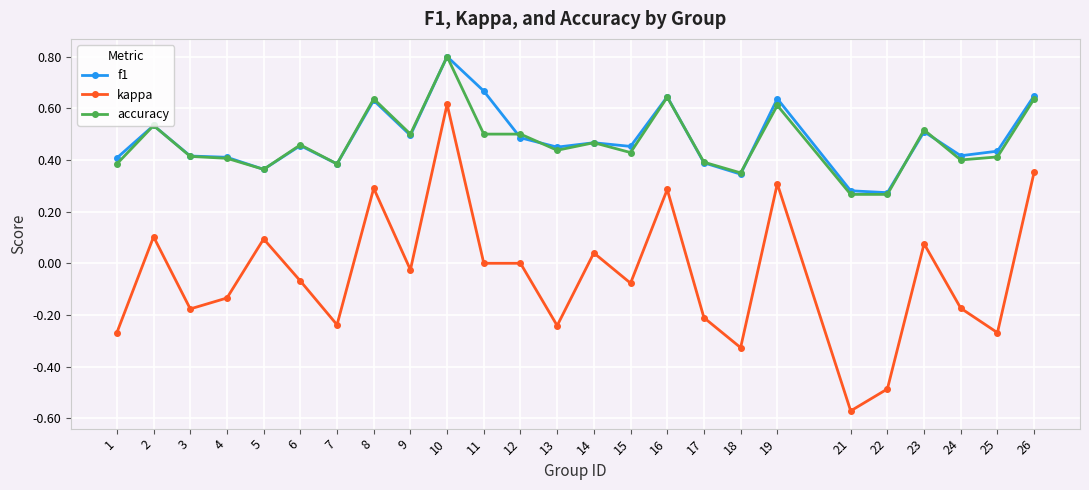

True or false: accuracy has more than 2 points higher than both neighbors.

True